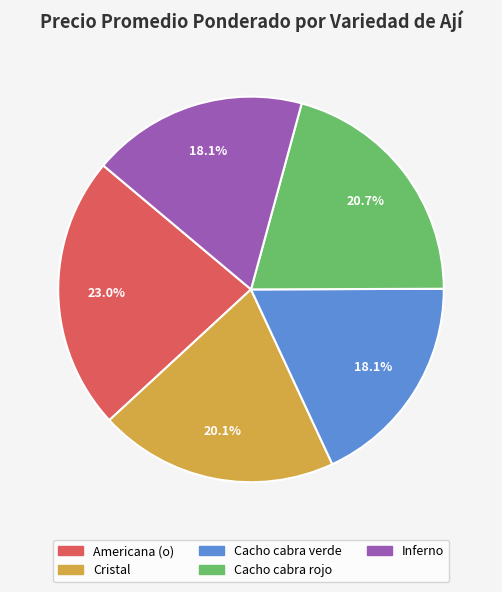

To the nearest percent, what is the average slice percentage?

20%